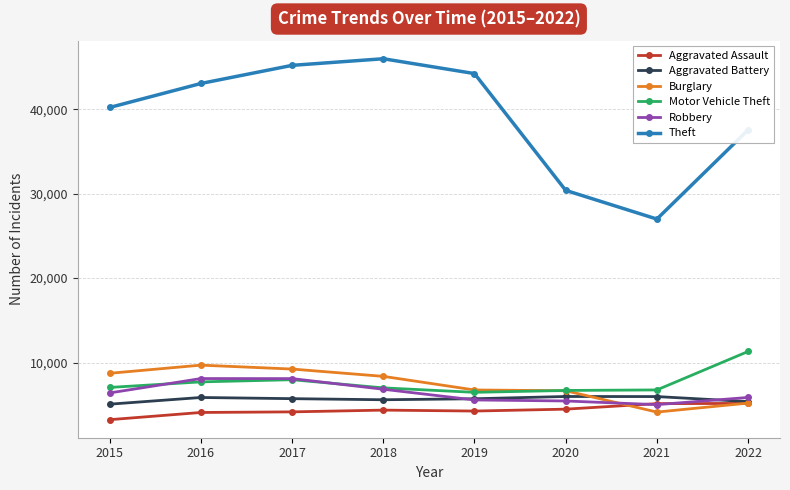

Which series changed the most between 2020 and 2021?

Theft